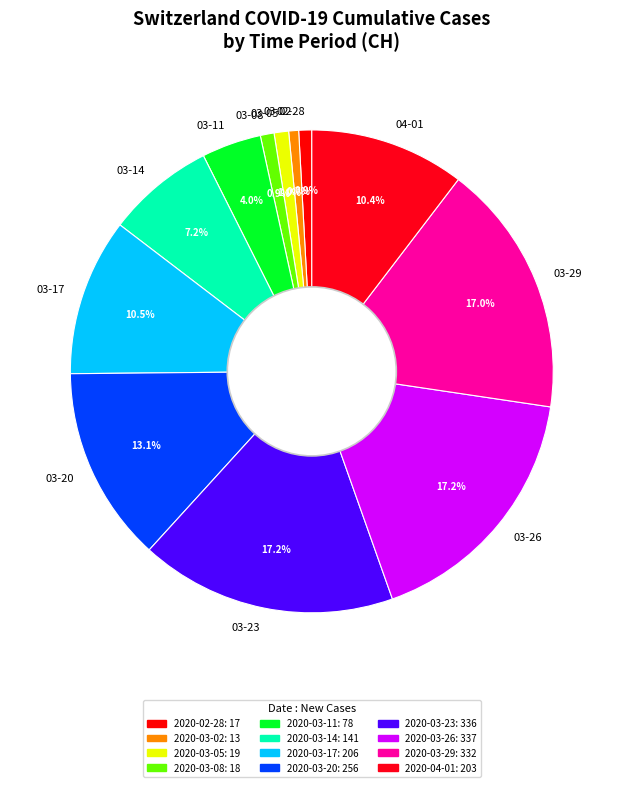

Count the number of slices in the pie.

12